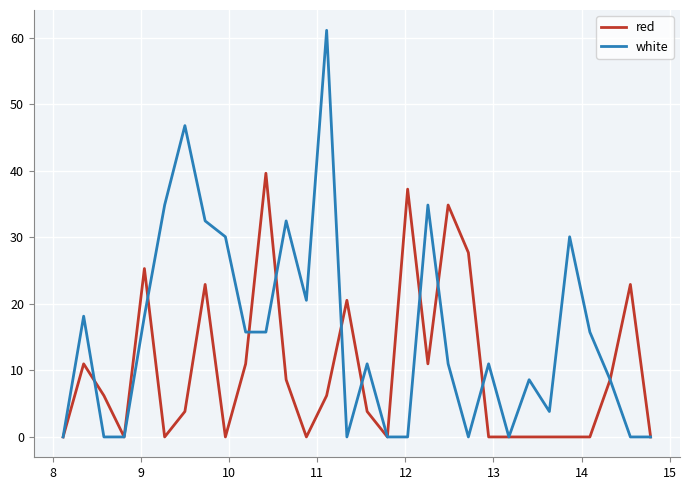

Which series has the largest range (max minus min)?

white